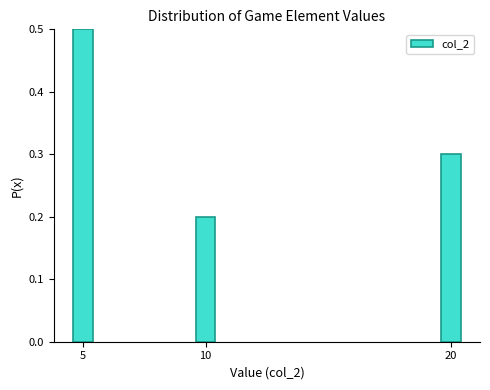

Reading left to right, transcribe all the data shown in this chart.

5=0.5	10=0.2	20=0.3